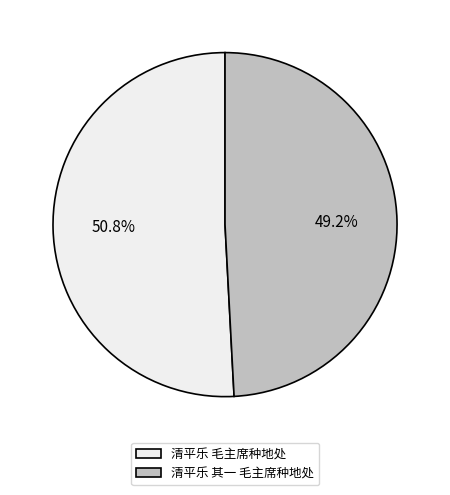

To the nearest percent, what is the difference between the largest and smallest slice percentages?

2%